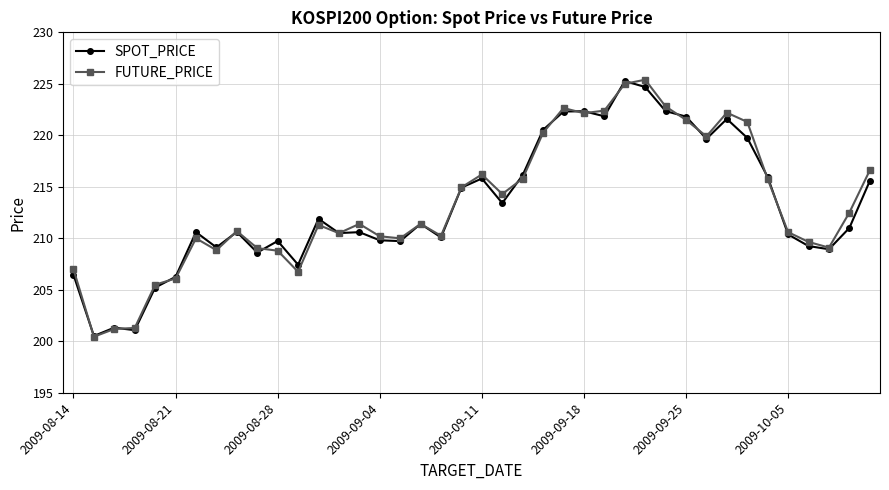

Does the chart display data point markers on the line(s)?

Yes